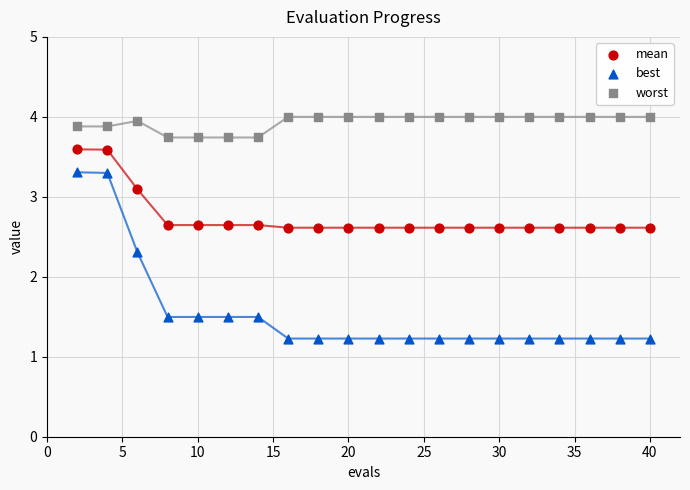

Which series has the largest Y range (max minus min)?

best